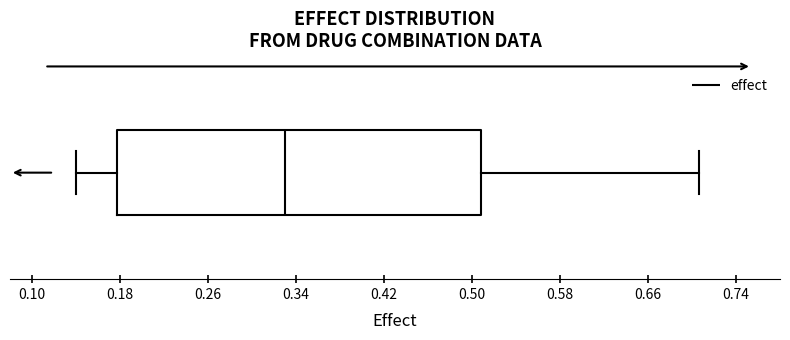

Transcribe this box plot: give where the median line is, the range the box spans, and where the two whiskers end, as read against the x-axis. The values are not printed on the chart, so give them approximately, as read against the axis.

median 0.33, box 0.18 to 0.51, whiskers 0.14 to 0.71